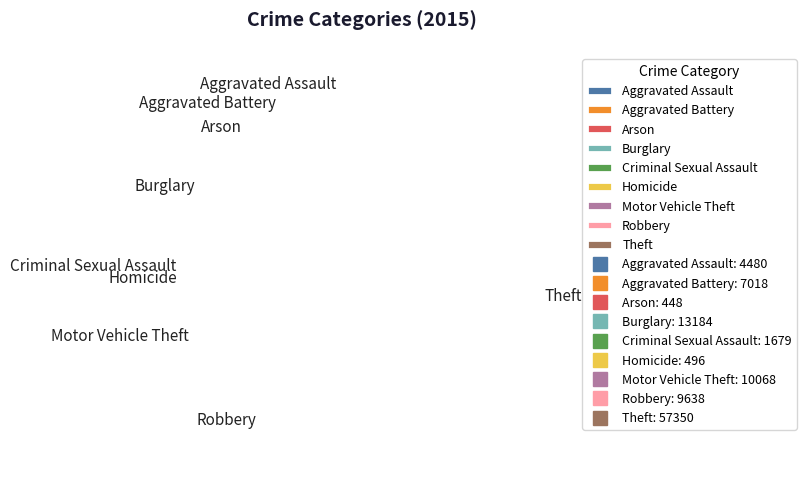

Is it true that Aggravated Assault is 1% of the pie?

False